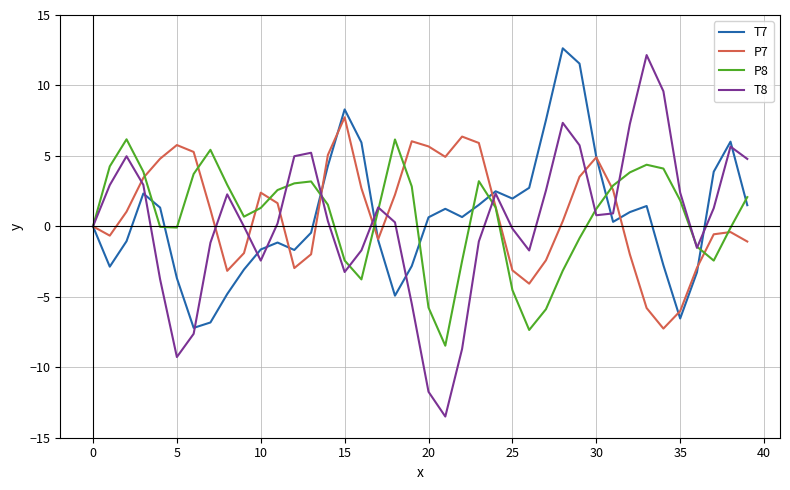

What is the lowest value of the P8 series?

-8.5